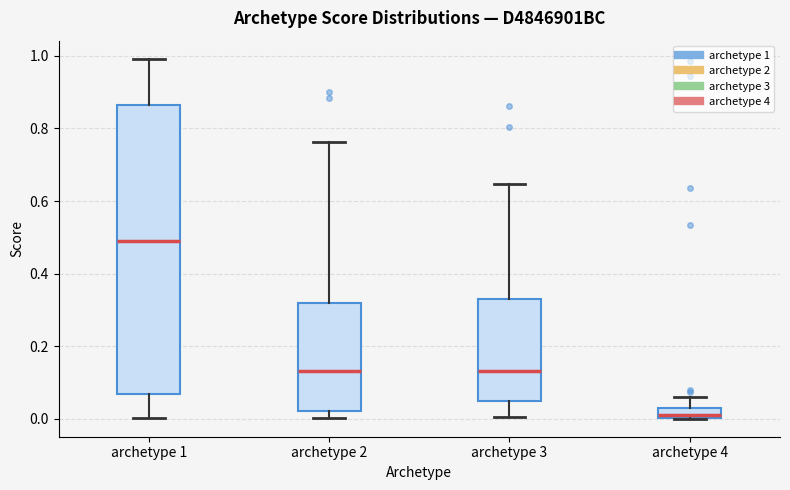

Comparing the boxes themselves (not the whiskers), which one is the tallest?

archetype 1